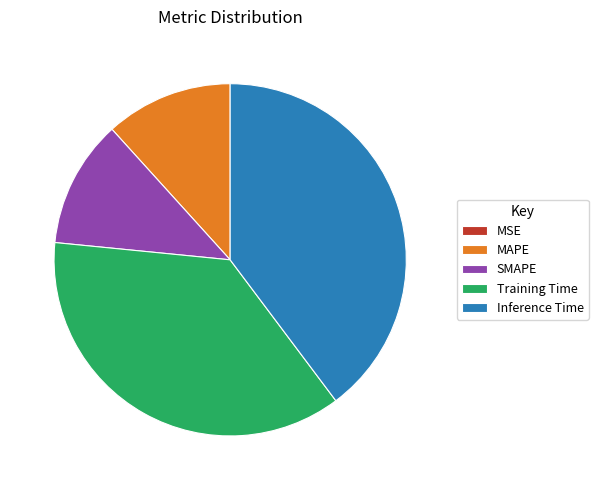

Which category has the biggest portion of the pie?

Inference Time